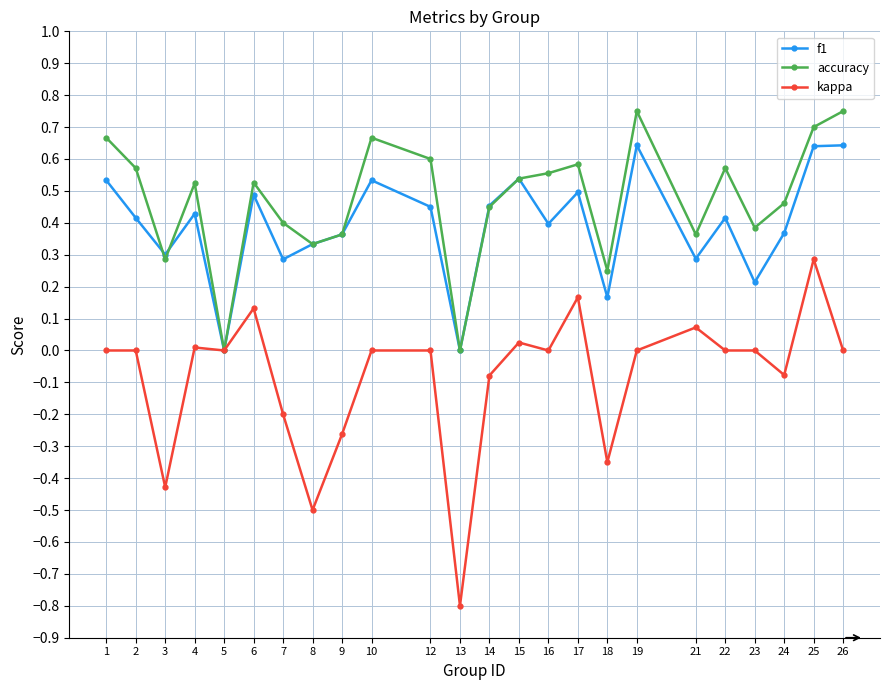

True or false: accuracy has a value of 0.6 at 16.

True